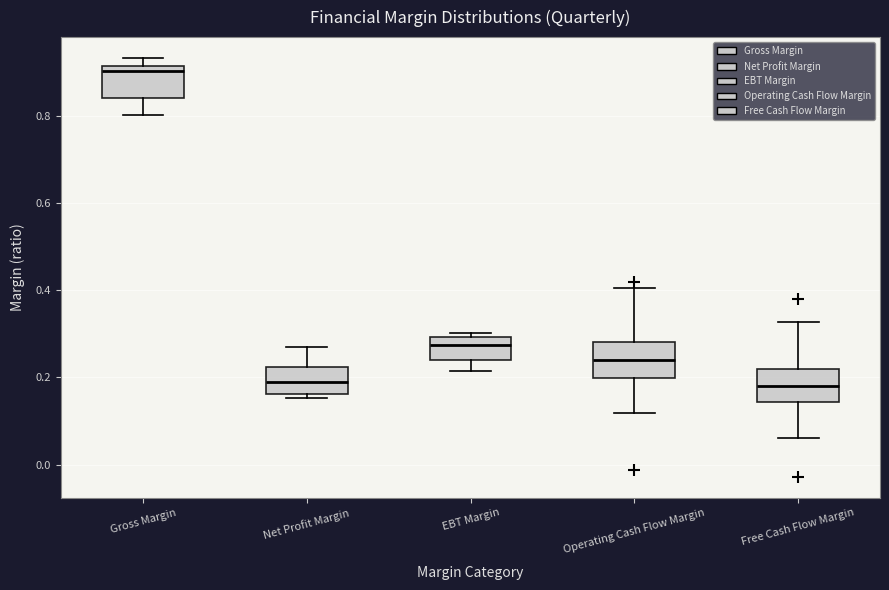

Reading left to right, transcribe this box plot: for each box, give where its median line is, the range the box spans, and where its two whiskers end, as read against the y-axis. The values are not printed on the chart, so give them approximately, as read against the axis.

Gross Margin: median 0.90, box 0.84 to 0.92, whiskers 0.80 to 0.94
Net Profit Margin: median 0.18, box 0.16 to 0.22, whiskers 0.16 (just below the box's lower edge) to 0.26
EBT Margin: median 0.28, box 0.24 to 0.30, whiskers 0.22 to 0.30 (just above the box's upper edge)
Operating Cash Flow Margin: median 0.24, box 0.20 to 0.28, whiskers 0.12 to 0.40
Free Cash Flow Margin: median 0.18, box 0.14 to 0.22, whiskers 0.06 to 0.32